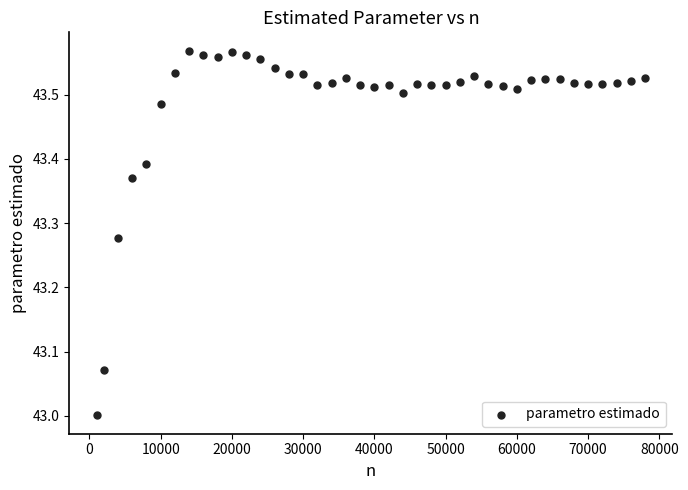

What is the range of Y values (max minus min)?

0.6